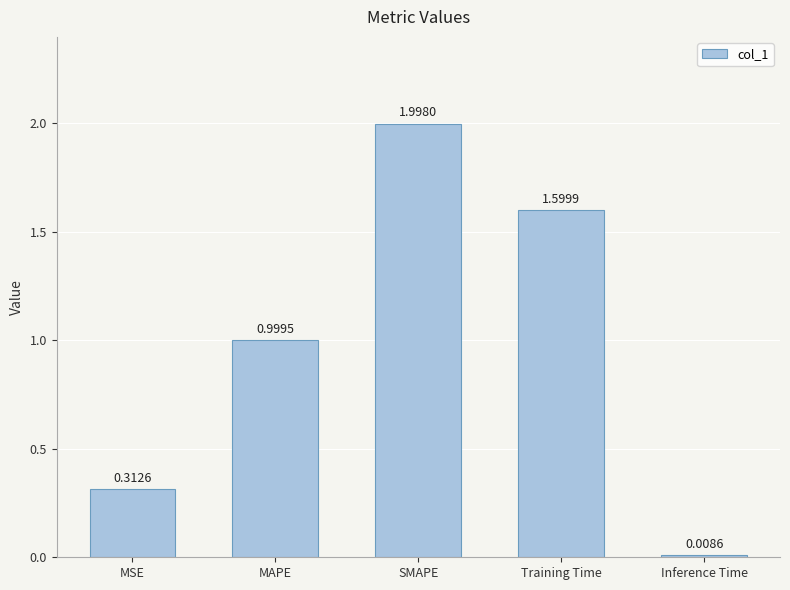

Does the chart contain stacked bars?

No